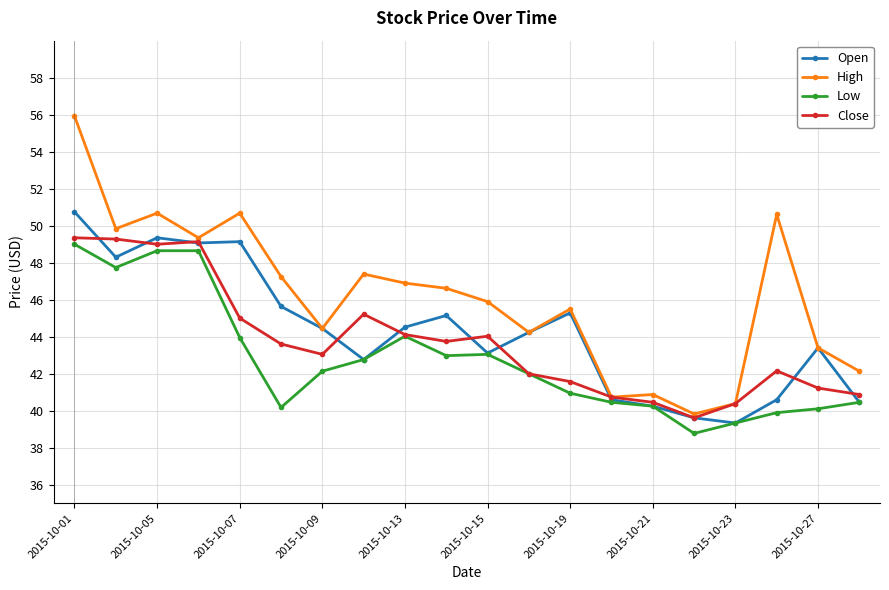

True or false: Open has more than 2 interior local peaks.

True